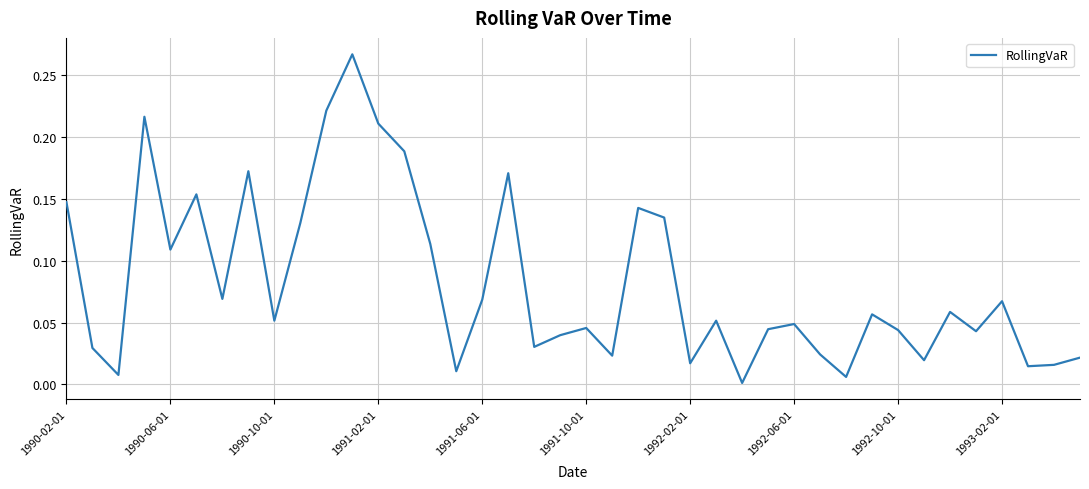

Which category has the lowest value across all series?

26